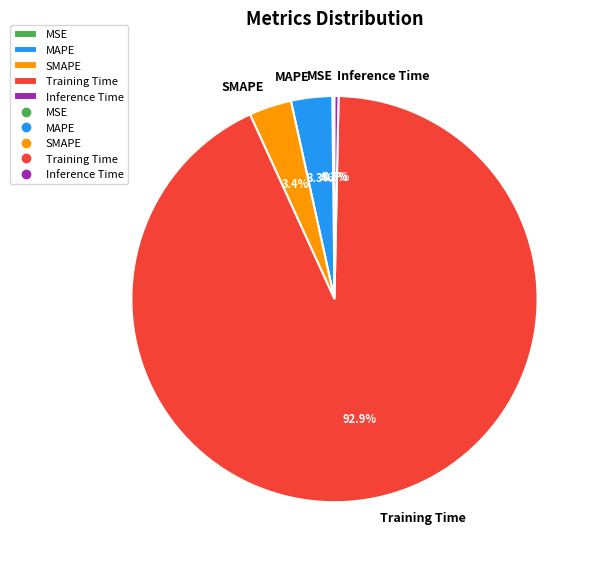

Does SMAPE account for over 50% of the chart?

No